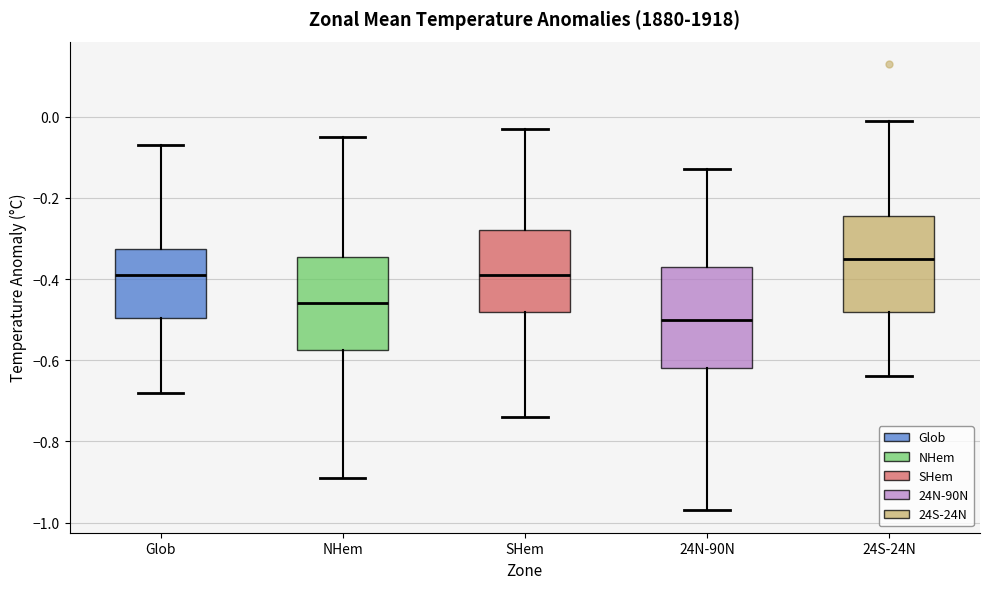

Where is the lower edge of the box for Glob on the y-axis? The values are not printed on the chart, so give them approximately, as read against the axis.

-0.50